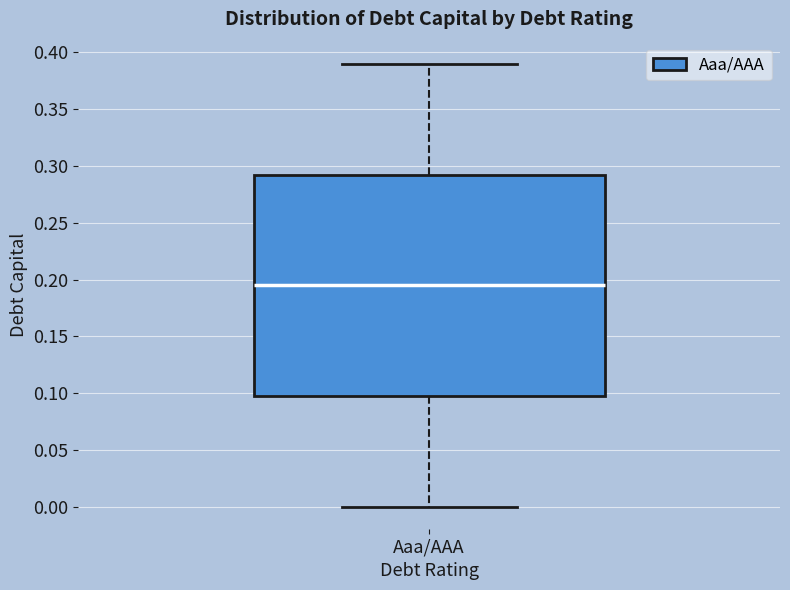

Where does the upper whisker of the box for Aaa/AAA end on the y-axis? The values are not printed on the chart, so give them approximately, as read against the axis.

0.390